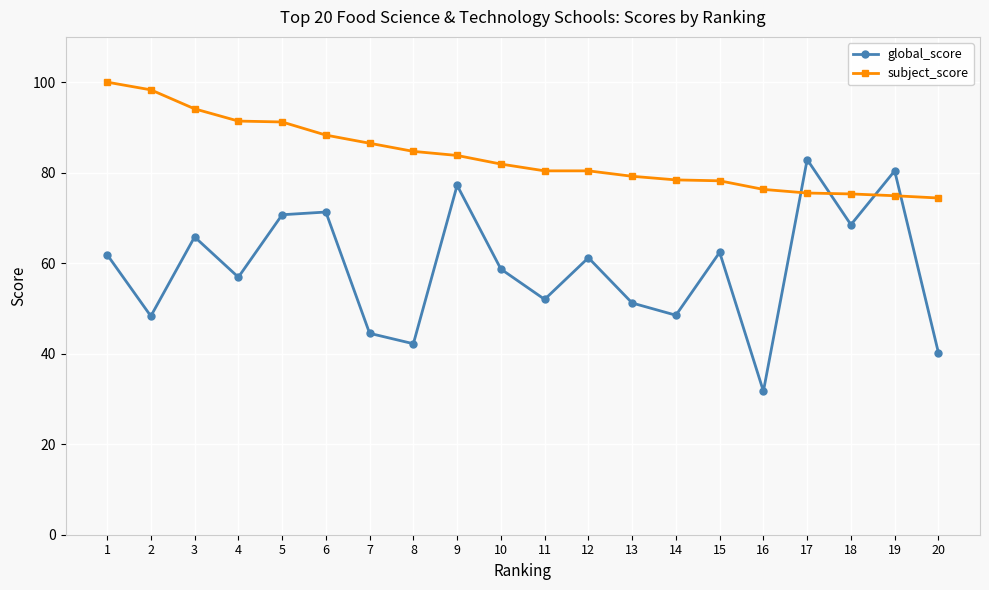

How many interior local peaks does the global_score series have?

7